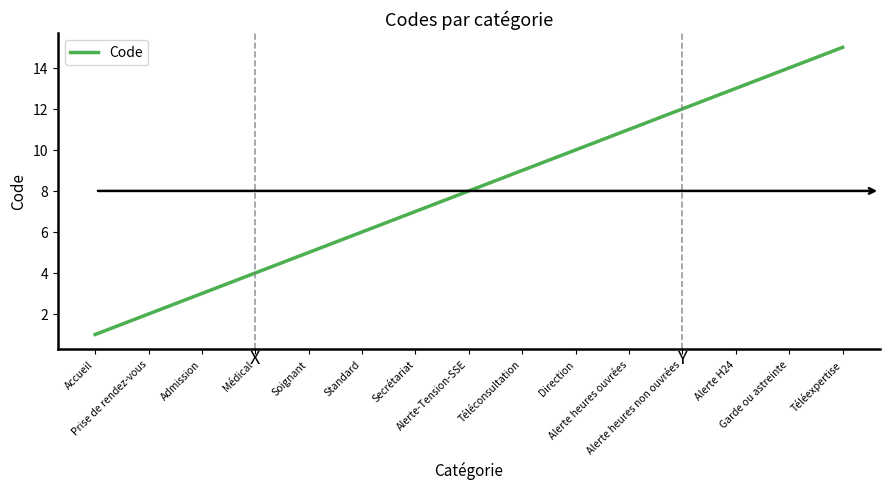

What is the difference between the maximum and minimum values?

14.0